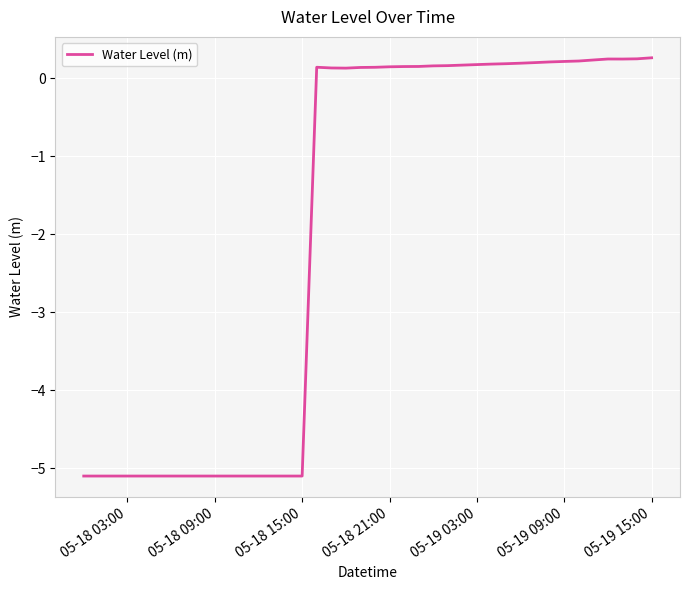

Is this an area chart (filled region under the line)?

No